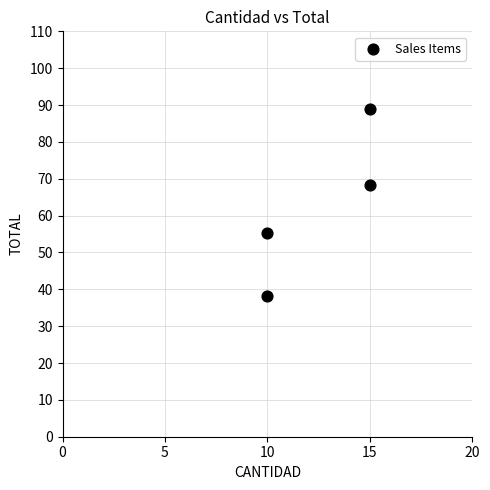

What is the range of X values (max minus min)?

5.0